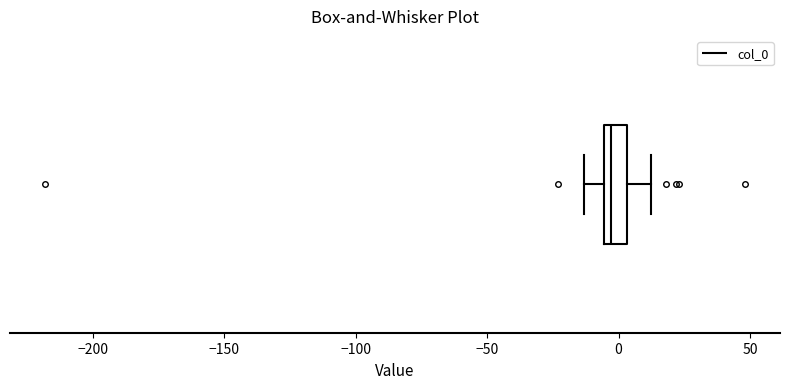

Where does the left whisker of the box end on the x-axis? The values are not printed on the chart, so give them approximately, as read against the axis.

-15